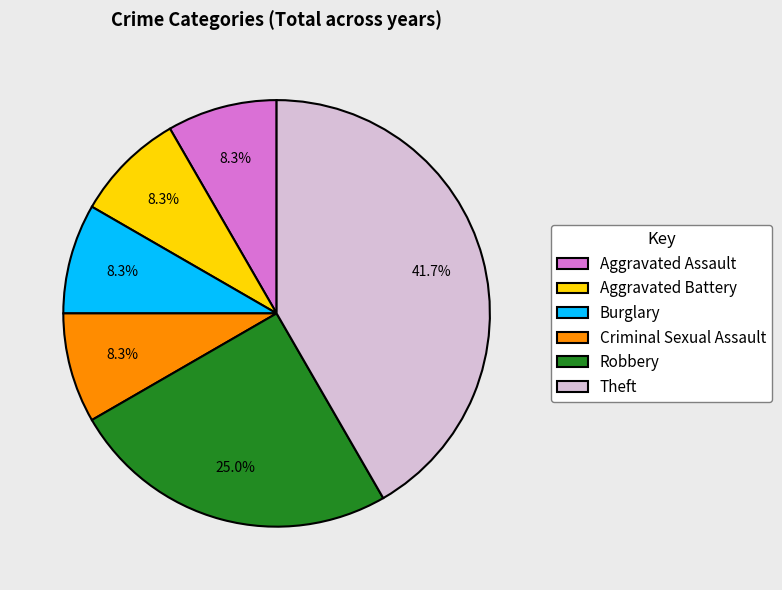

To the nearest percent, what is the difference between the Theft and Aggravated Assault slice percentages?

33%